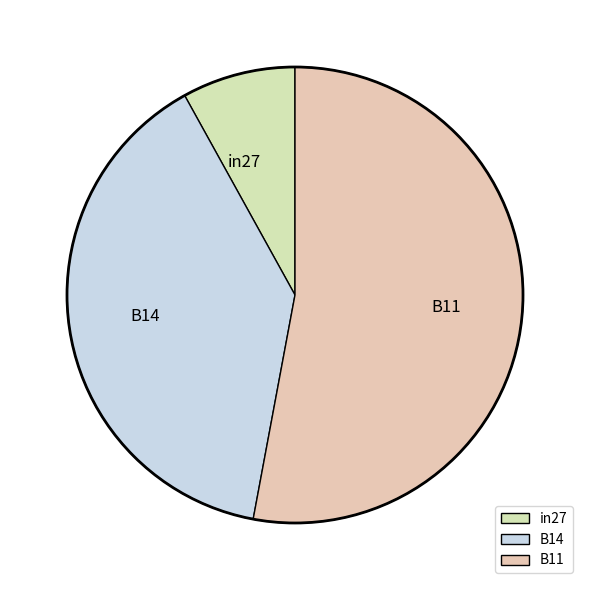

Is there any slice that represents more than half of the pie?

Yes